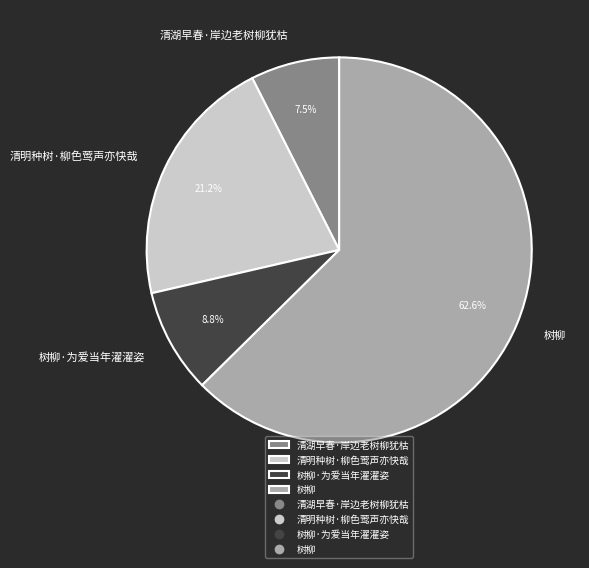

Which category has the smallest portion of the pie?

清湖早春·岸边老树柳犹枯